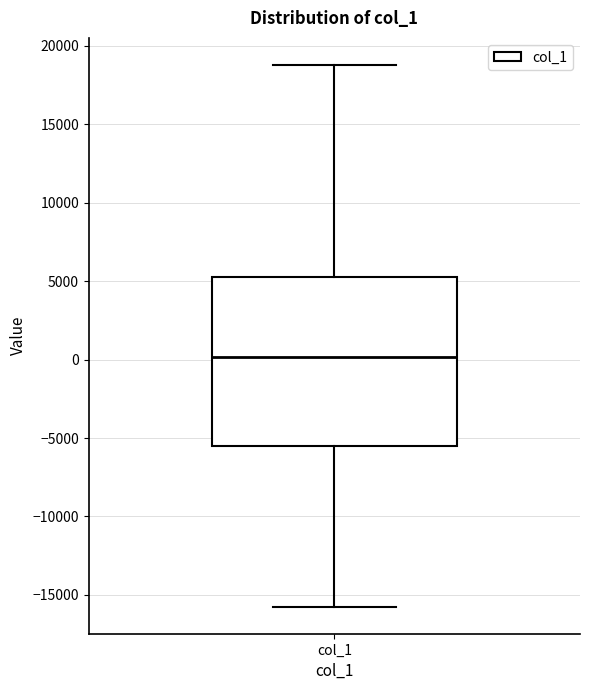

Where is the lower edge of the box for col_1 on the y-axis? The values are not printed on the chart, so give them approximately, as read against the axis.

-5500